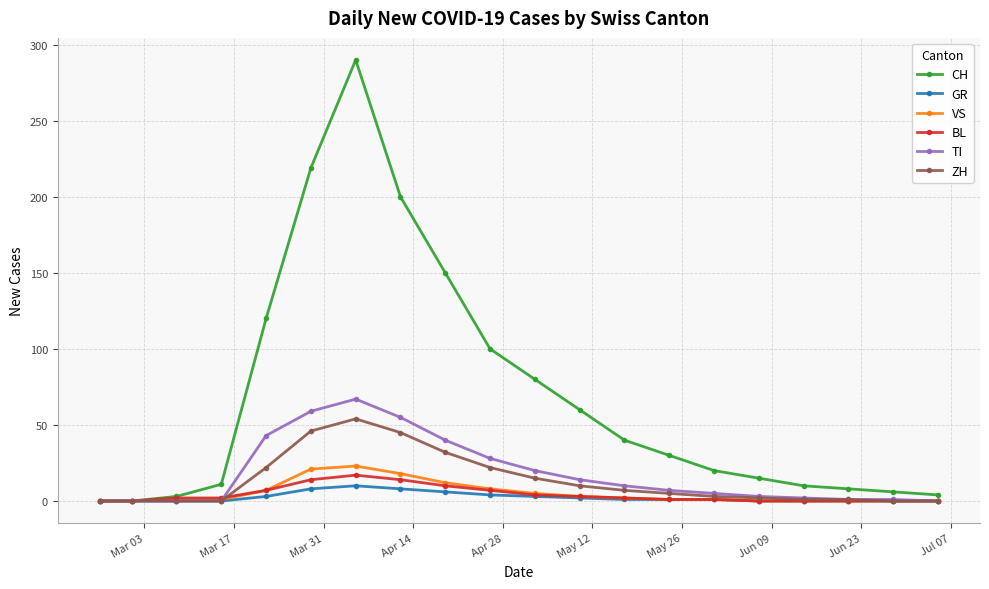

How many categories are shown in the chart?

20